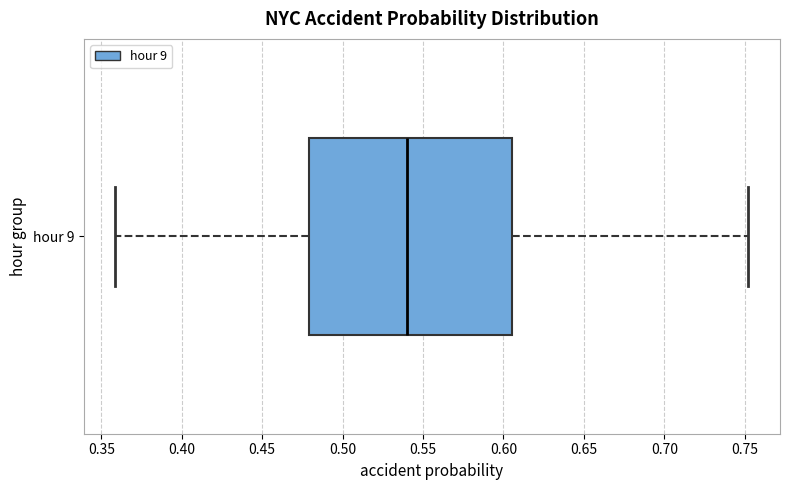

Where does the median line of the box for hour 9 sit on the x-axis? The values are not printed on the chart, so give them approximately, as read against the axis.

0.540